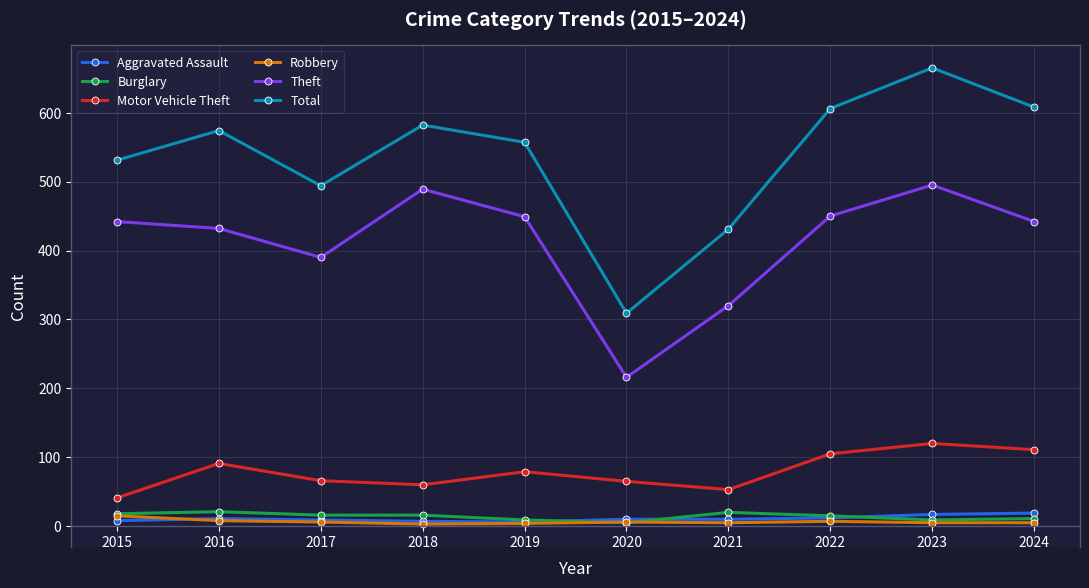

How many interior local valleys does the Theft series have?

2